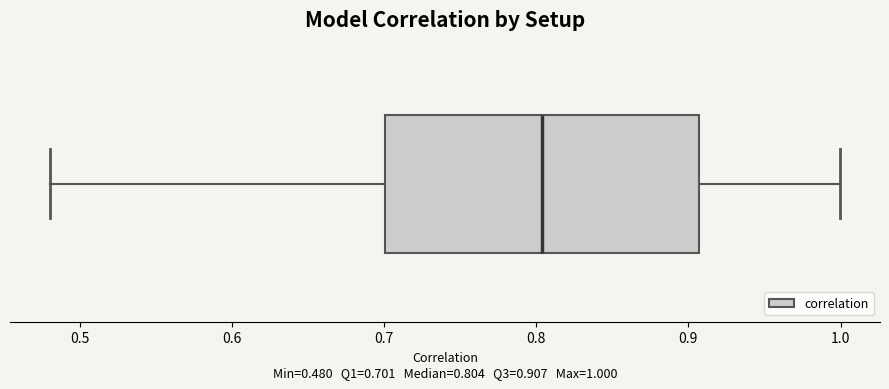

Where does the median line of the box sit on the x-axis? The values are not printed on the chart, so give them approximately, as read against the axis.

0.80